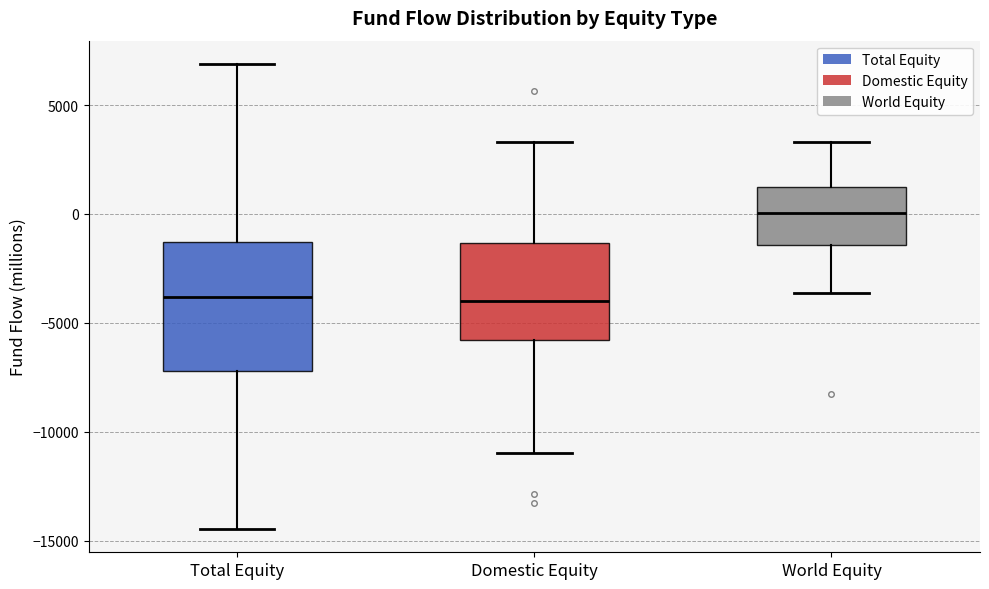

Reading left to right, read every box against the y-axis: the position of its median line, the range the box covers, and the ends of its whiskers. The values are not printed on the chart, so give them approximately, as read against the axis.

Total Equity: median -4000, box -7000 to -1500, whiskers -14500 to 7000
Domestic Equity: median -4000, box -6000 to -1500, whiskers -11000 to 3500
World Equity: median 0, box -1500 to 1000, whiskers -3500 to 3500